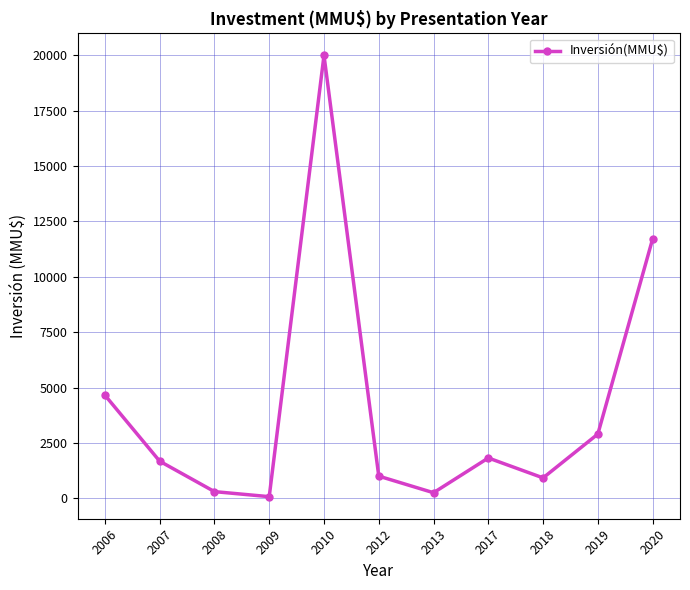

What is the ratio of the value at 2019 to the value at 2017?

1.6